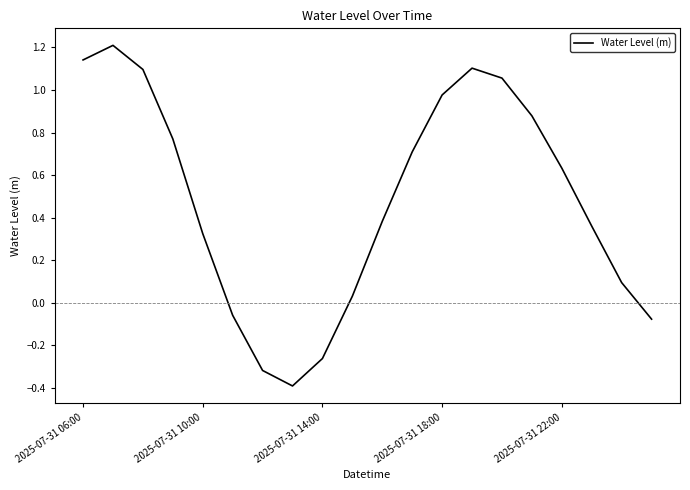

What is the difference between the maximum and minimum values?

1.6